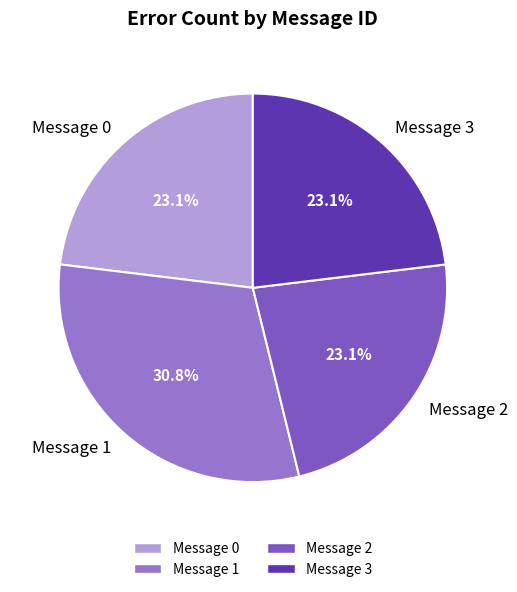

Which slice is the largest?

Message 1